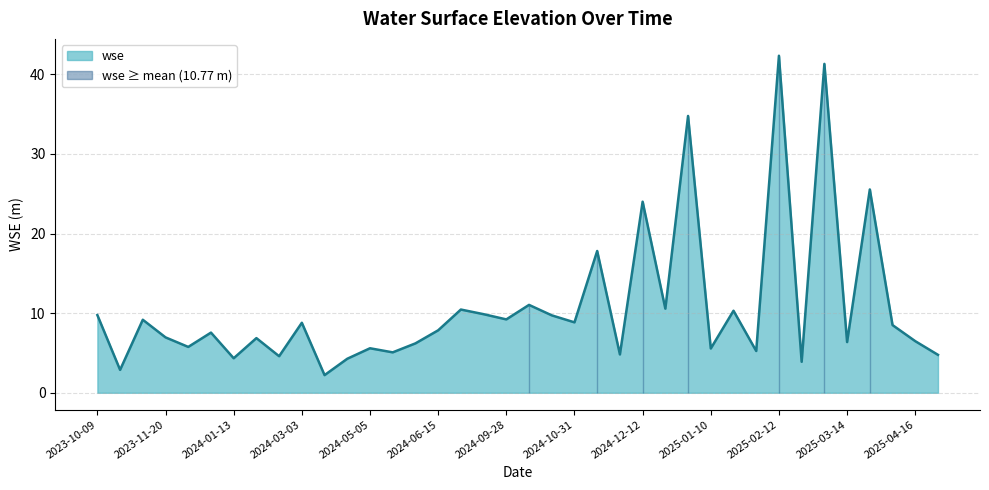

The value at 2025-01-22 is 3.8. True or false?

False